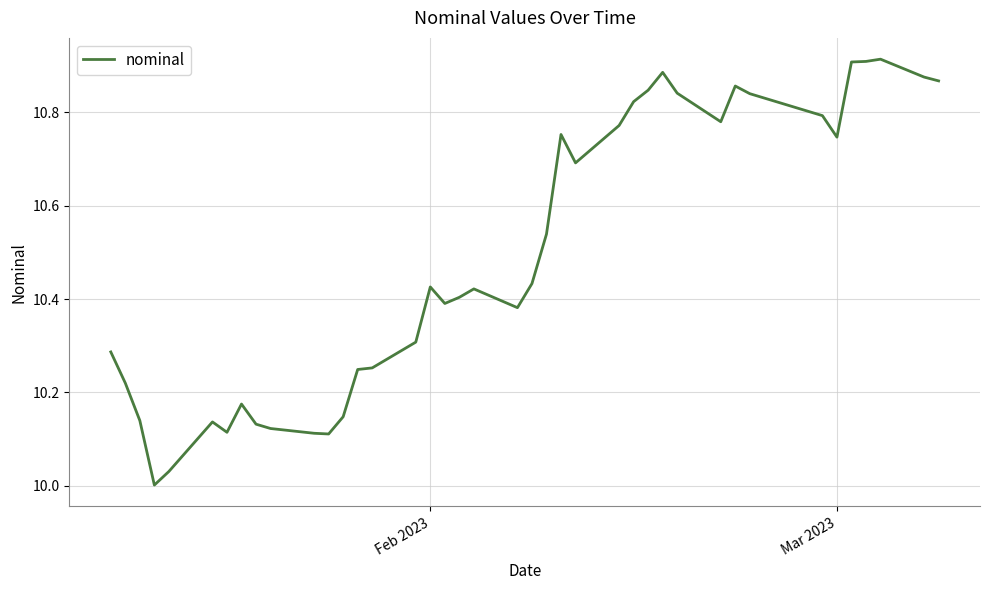

What is the difference between the maximum and minimum values?

0.9